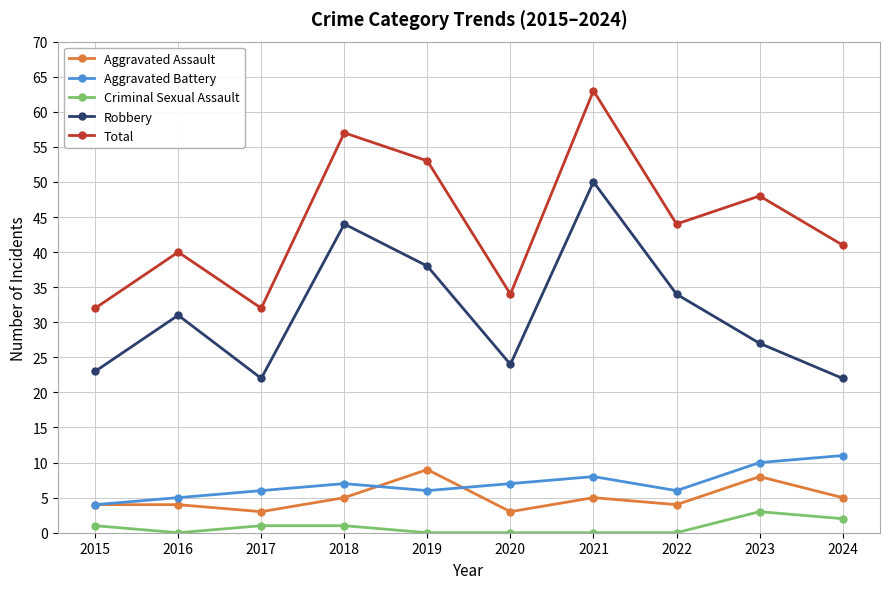

Is it true that Aggravated Battery equals 7 at 2020?

True